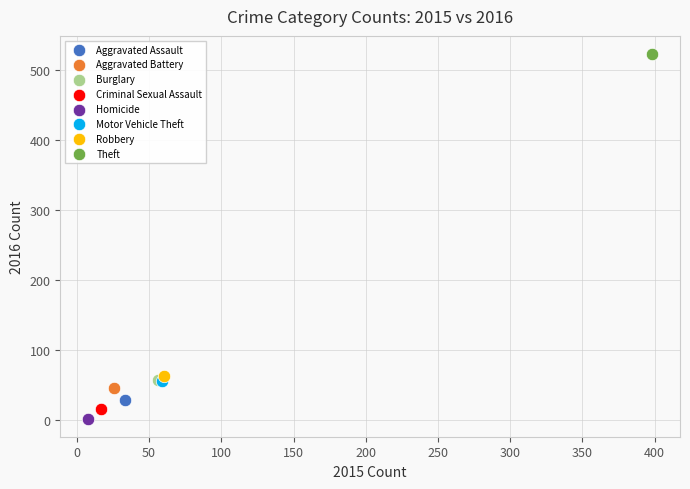

What are all the series names shown in the legend?

Aggravated Assault, Aggravated Battery, Burglary, Criminal Sexual Assault, Homicide, Motor Vehicle Theft, Robbery, Theft